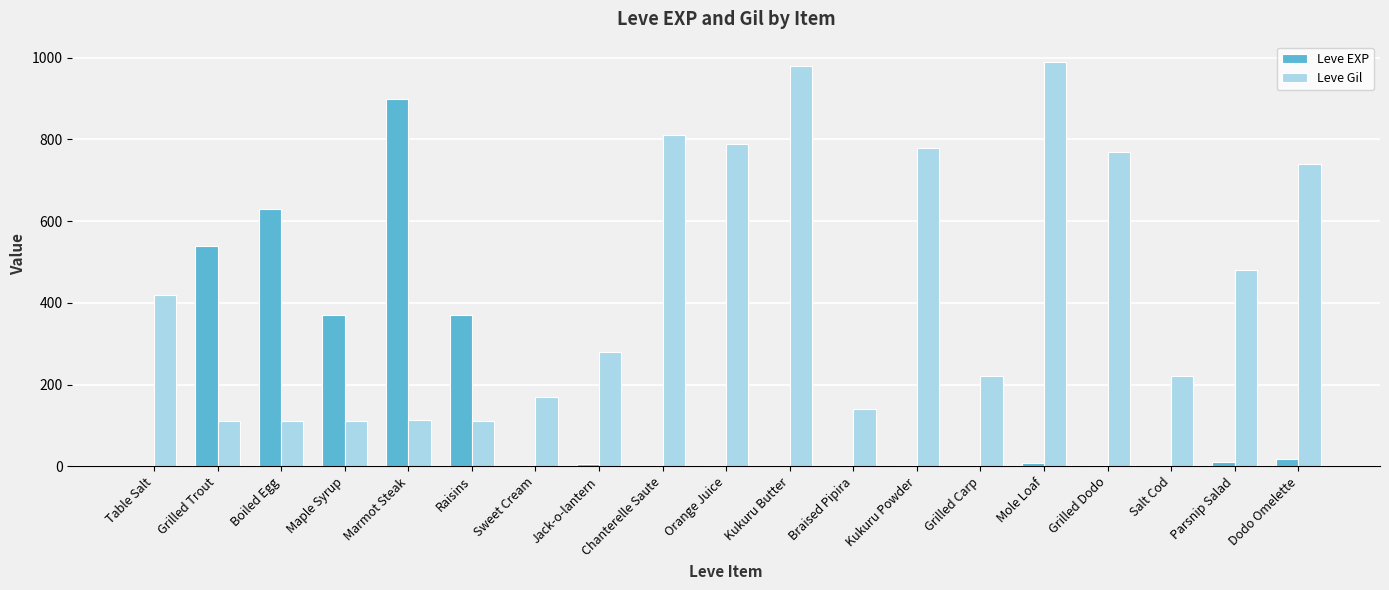

The Leve EXP series shows 489 at Maple Syrup. True or false?

False